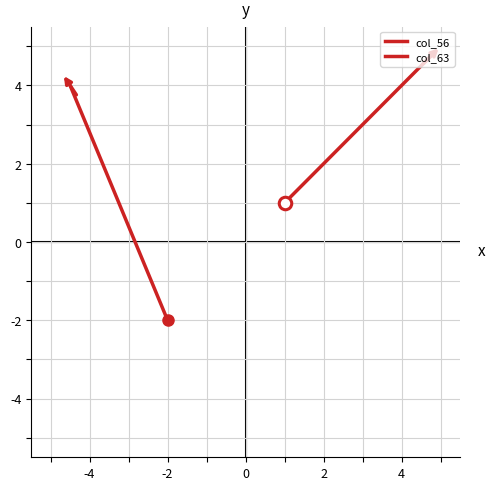

Is this an area chart (filled region under the line)?

No